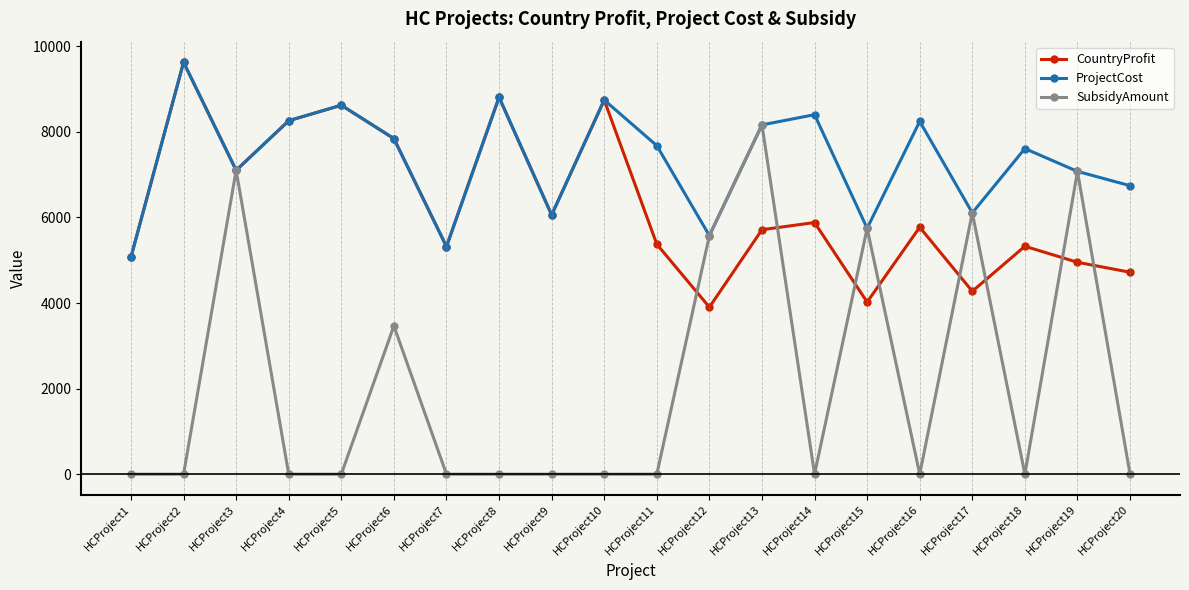

At HCProject14, list the series in order from smallest to largest.

SubsidyAmount, CountryProfit, ProjectCost